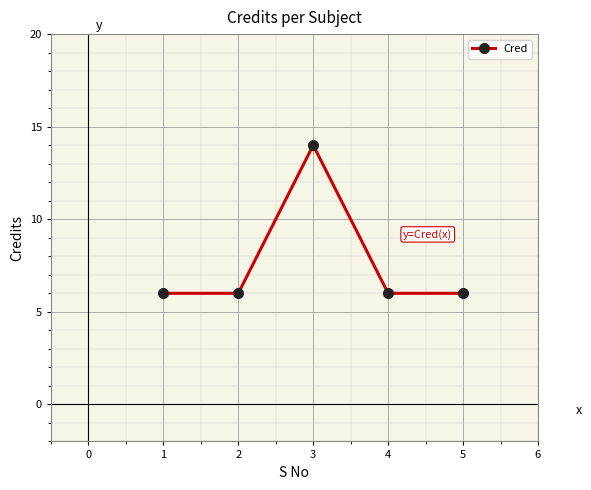

The value at 2 is 10. True or false?

False